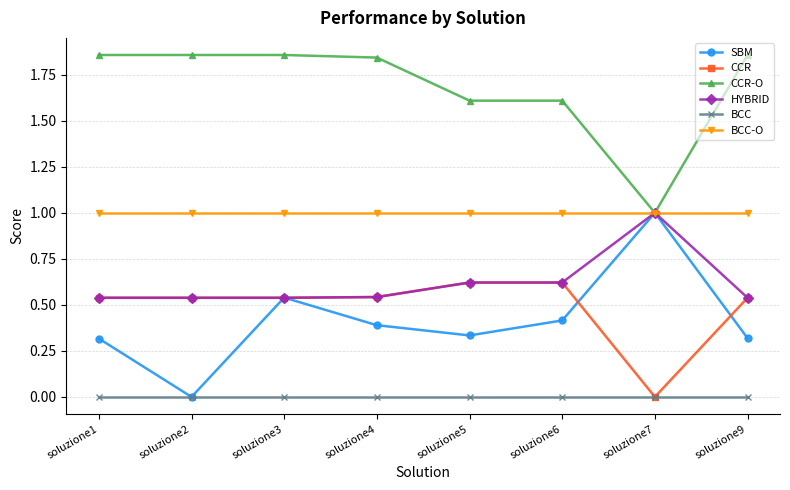

True or false: BCC-O and BCC cross at least once.

False